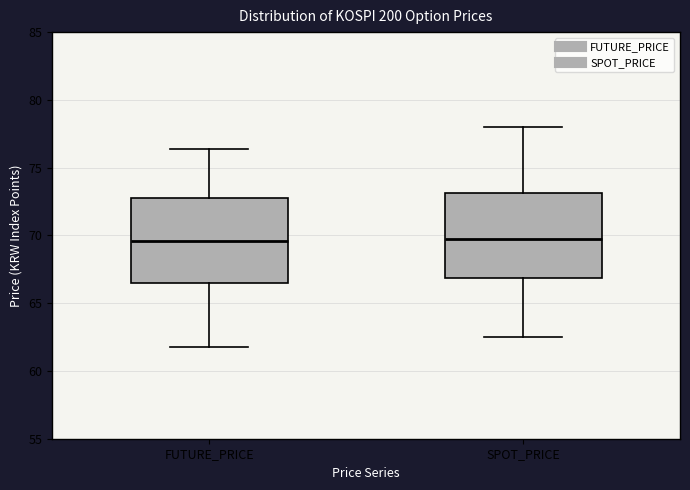

Where is the upper edge of the box for FUTURE_PRICE on the y-axis? The values are not printed on the chart, so give them approximately, as read against the axis.

72.5